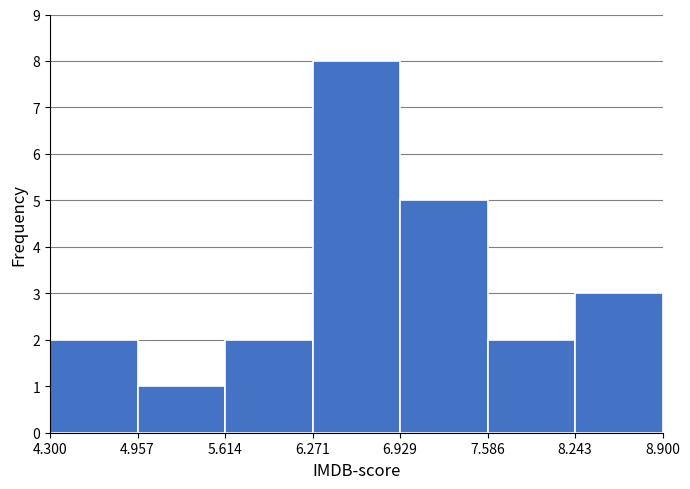

Reading left to right, transcribe this chart: for each bar, give the range it covers on the x-axis and its height. The values are not printed on the chart, so give them approximately, as read against the axis.

4.300 to 4.957: 2
4.957 to 5.614: 1
5.614 to 6.271: 2
6.271 to 6.929: 8
6.929 to 7.586: 5
7.586 to 8.243: 2
8.243 to 8.900: 3